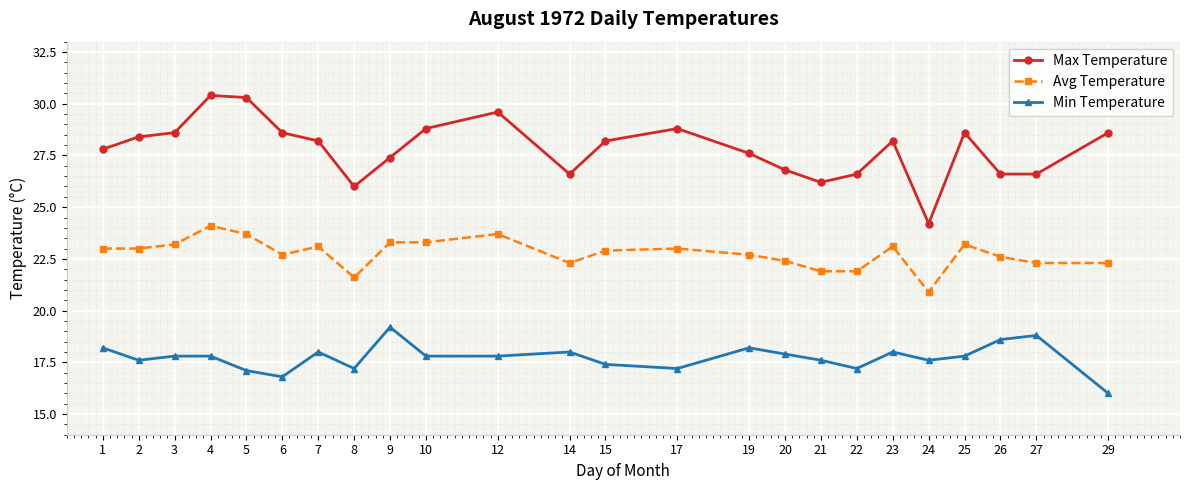

True or false: Min Temperature and Max Temperature intersect in this chart.

False